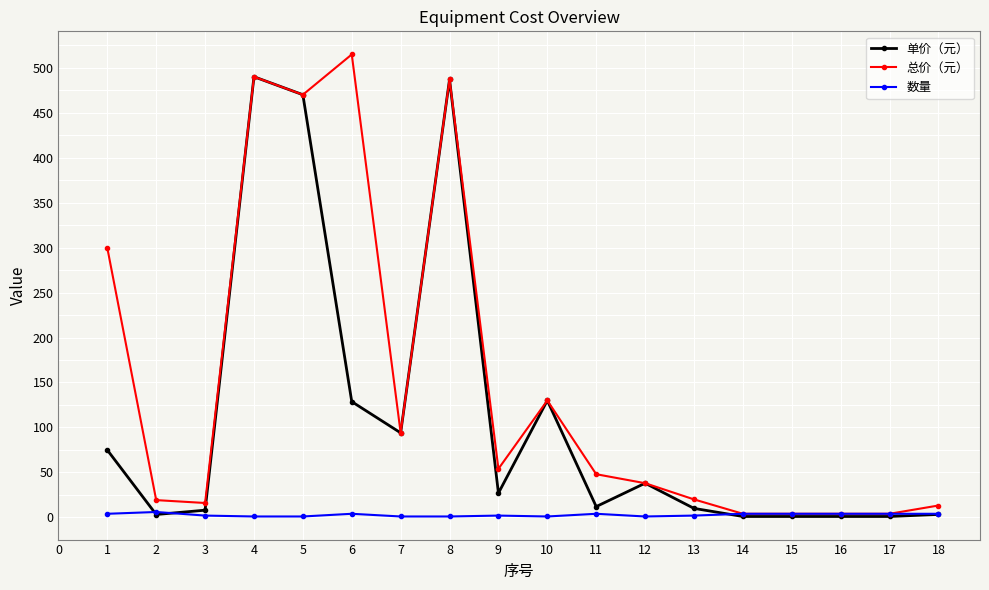

Does the chart display data point markers on the line(s)?

Yes